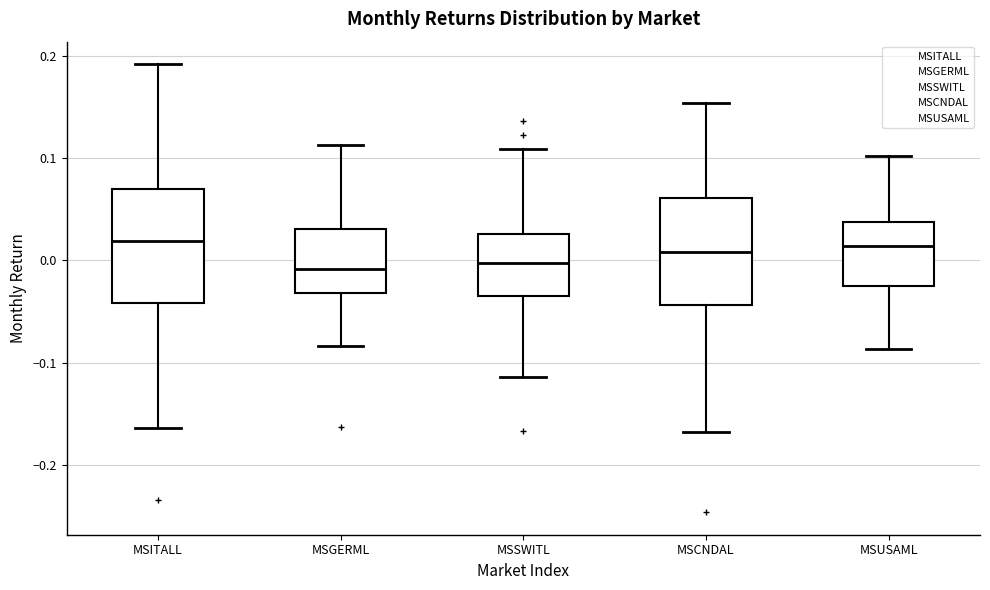

Reading left to right, read every box against the y-axis: the position of its median line, the range the box covers, and the ends of its whiskers. The values are not printed on the chart, so give them approximately, as read against the axis.

MSITALL: median 0.02, box -0.04 to 0.07, whiskers -0.16 to 0.19
MSGERML: median -0.01, box -0.03 to 0.03, whiskers -0.08 to 0.11
MSSWITL: median 0.00, box -0.03 to 0.03, whiskers -0.11 to 0.11
MSCNDAL: median 0.01, box -0.04 to 0.06, whiskers -0.17 to 0.15
MSUSAML: median 0.01, box -0.03 to 0.04, whiskers -0.09 to 0.10